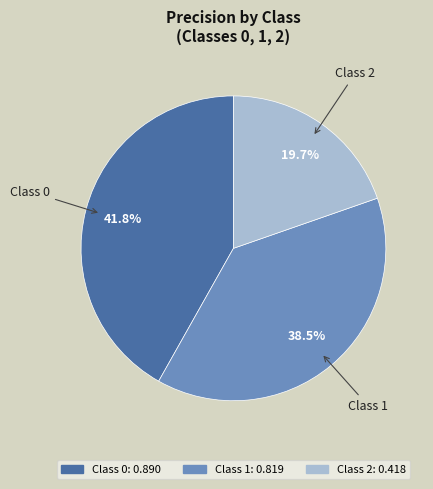

Count the number of slices in the pie.

3